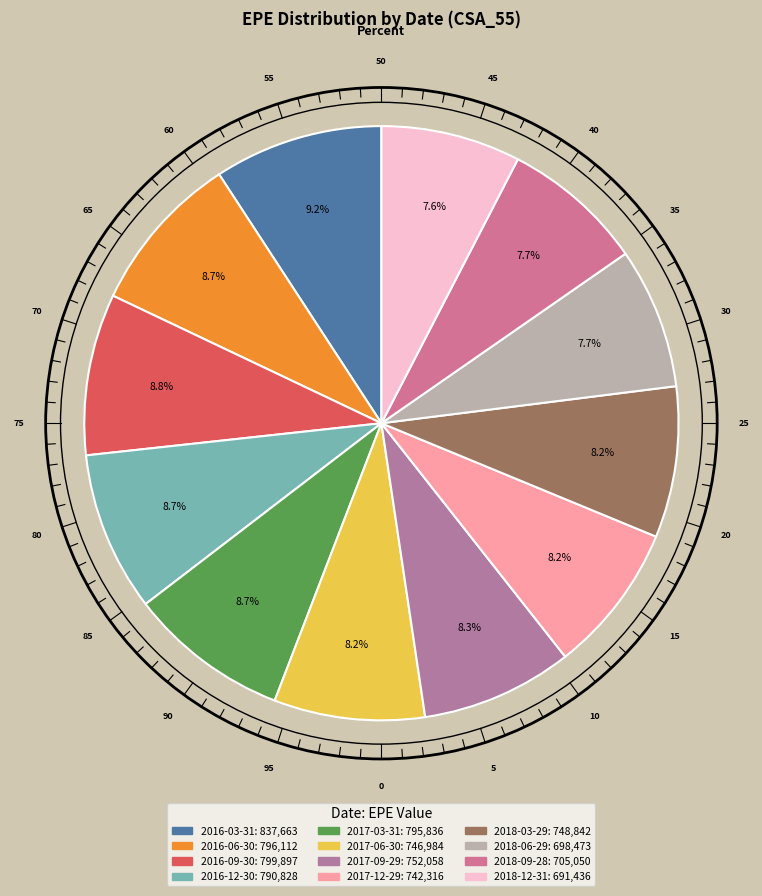

What percentage is the 2017-03-31 slice, to the nearest percent?

9%